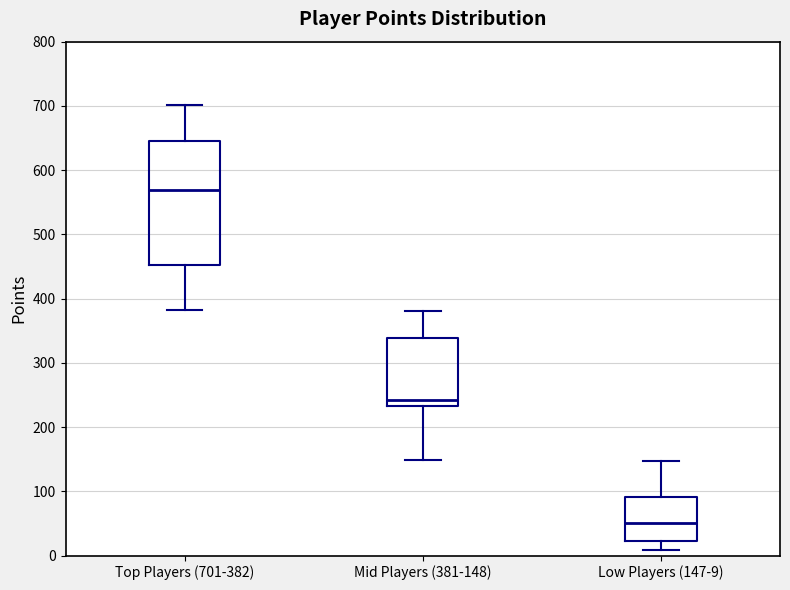

Which box's median line is the lowest?

Low Players (147-9)